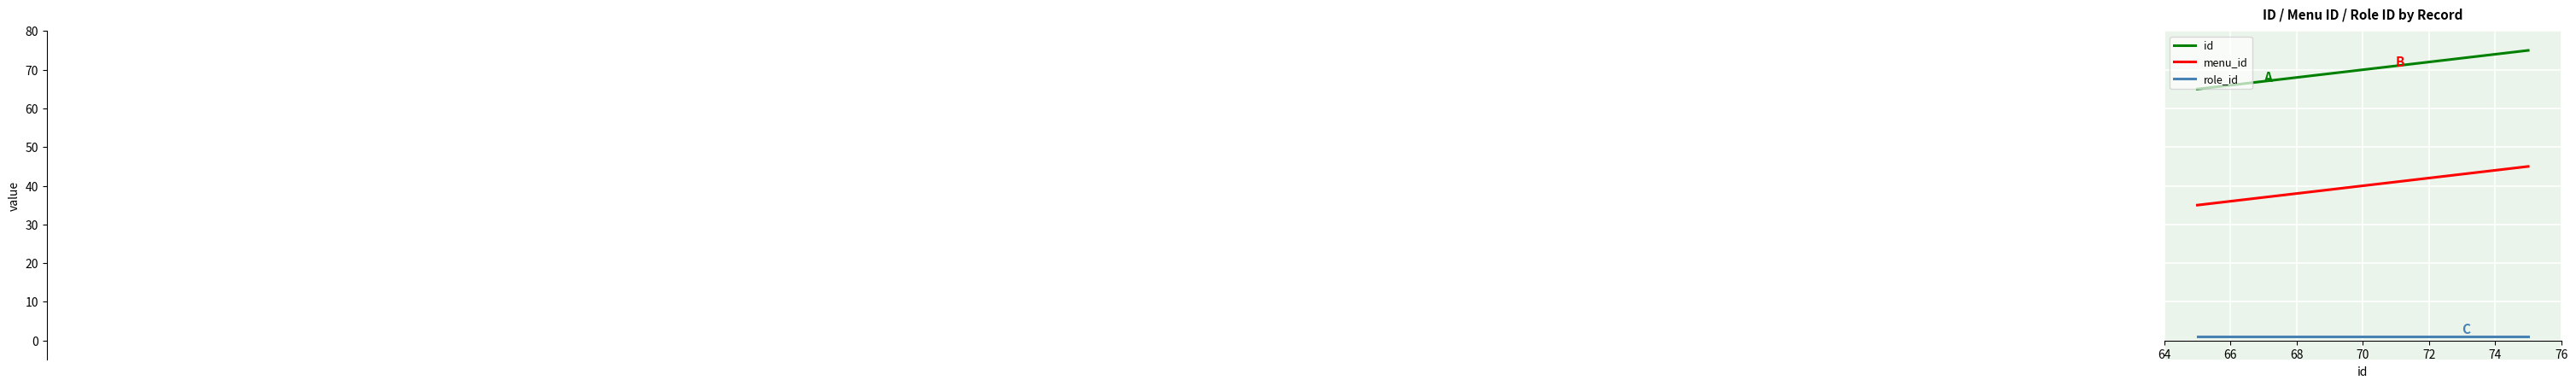

True or false: menu_id and id cross at least once.

False